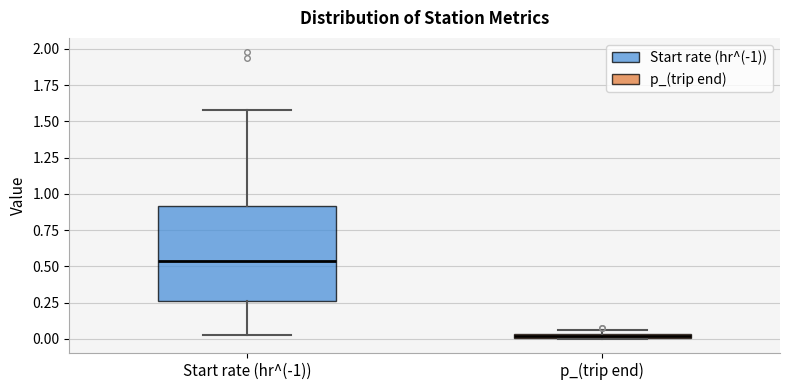

Comparing the boxes themselves (not the whiskers), which one is the tallest?

Start rate (hr^(-1))